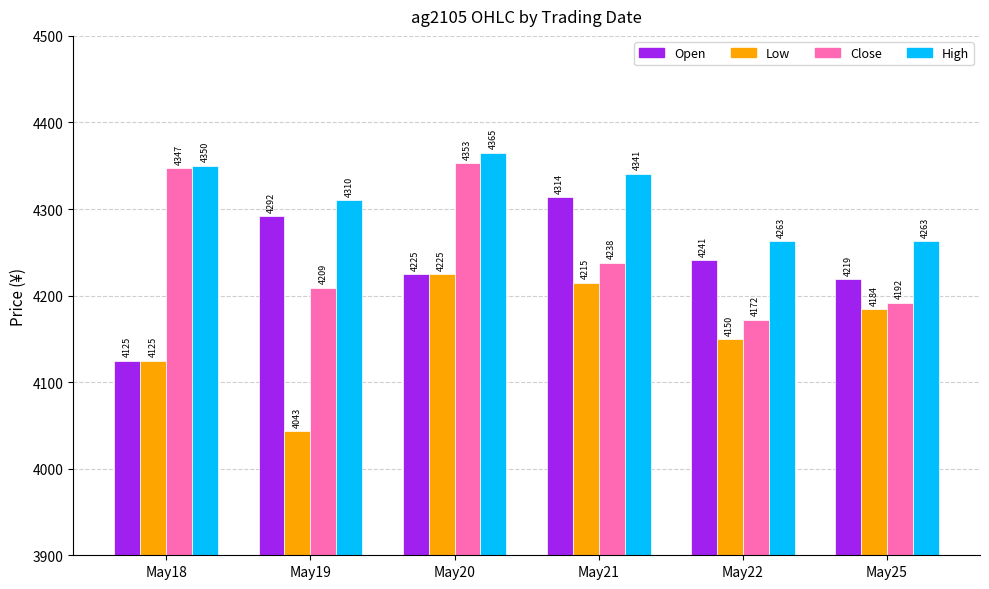

Reading left to right, transcribe all the data shown in this chart.

Open: May18=4125	May19=4292	May20=4225	May21=4314	May22=4241	May25=4219
Low: May18=4125	May19=4043	May20=4225	May21=4215	May22=4150	May25=4184
Close: May18=4347	May19=4209	May20=4353	May21=4238	May22=4172	May25=4192
High: May18=4350	May19=4310	May20=4365	May21=4341	May22=4263	May25=4263